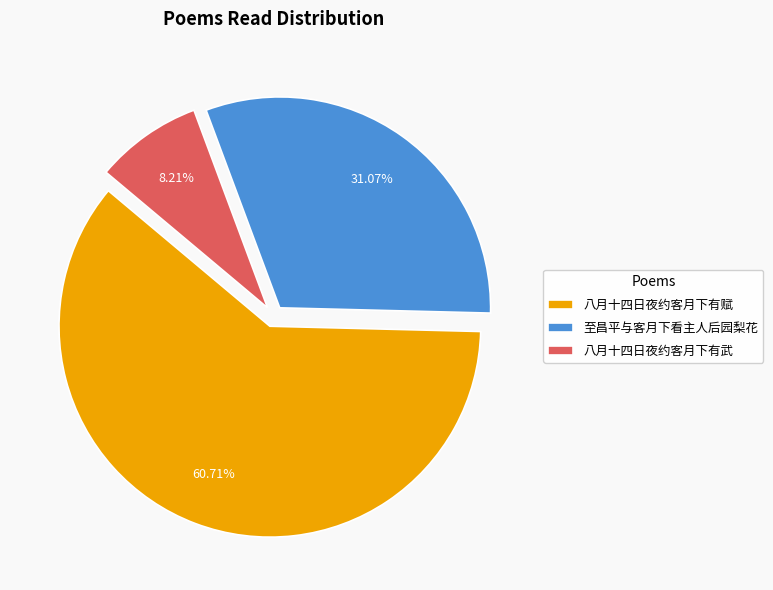

How much of the chart is everything except 八月十四日夜约客月下有武?

91.8%